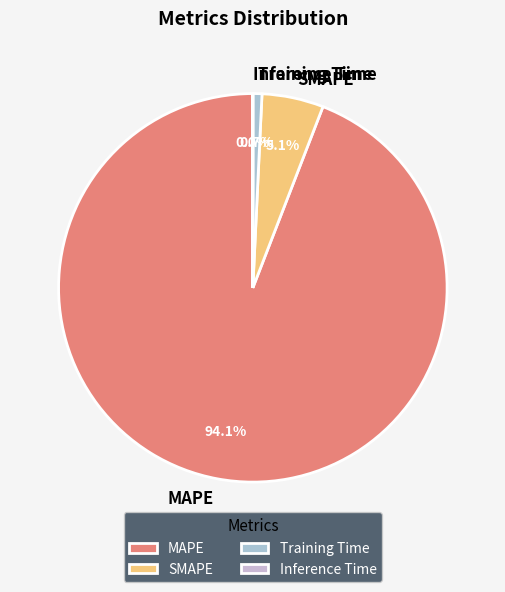

To the nearest percent, what portion does Training Time represent?

1%